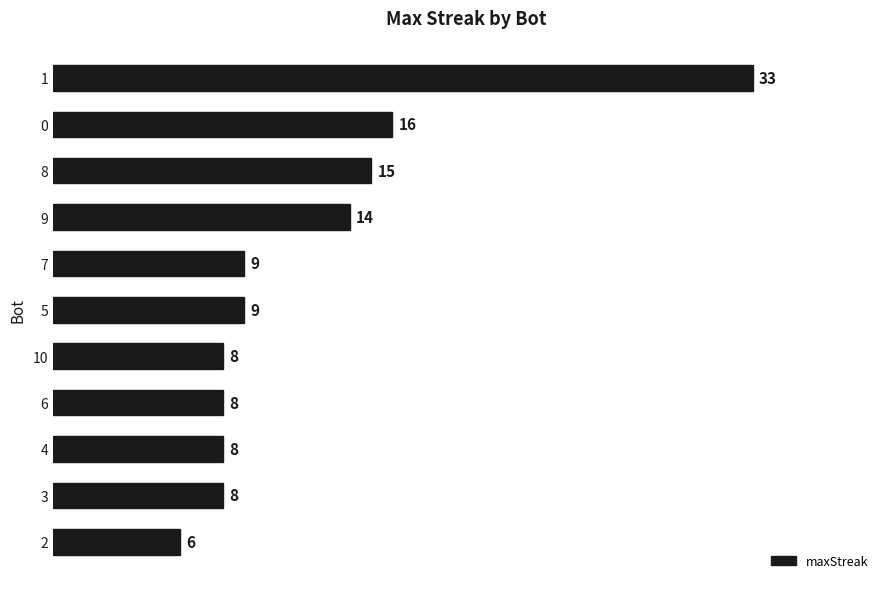

How many series are shown in this chart?

1